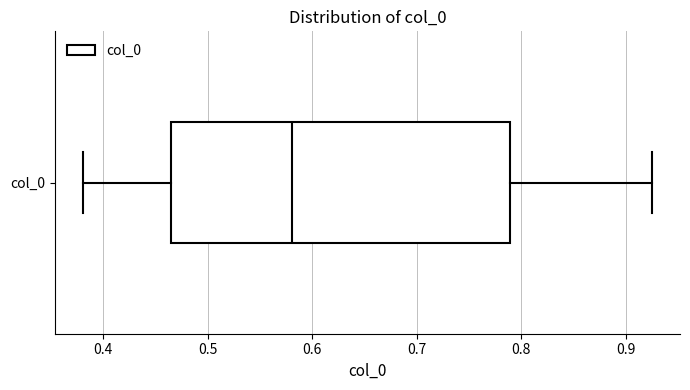

Read this box plot against the x-axis: the position of the median line, the range covered by the box, and the ends of both whiskers. The values are not printed on the chart, so give them approximately, as read against the axis.

median 0.58, box 0.47 to 0.79, whiskers 0.38 to 0.92